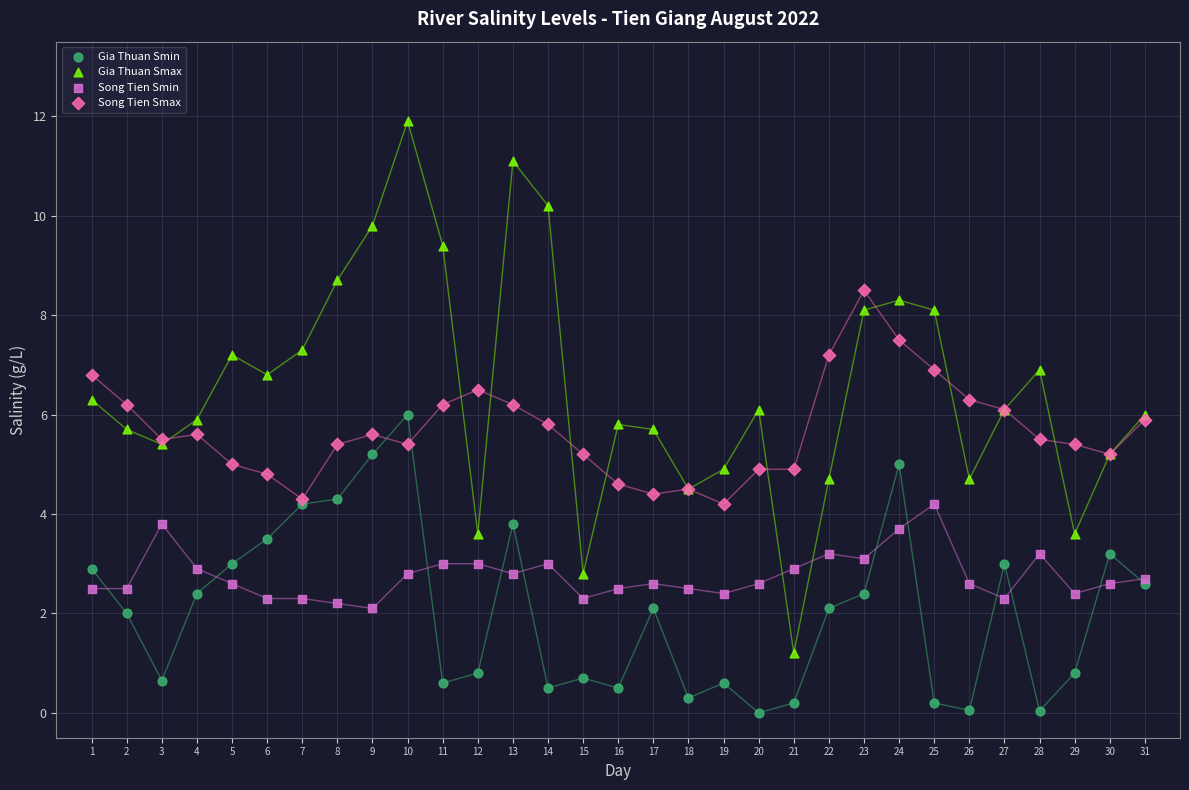

Which series has the widest spread of Y values?

Gia Thuan Smax